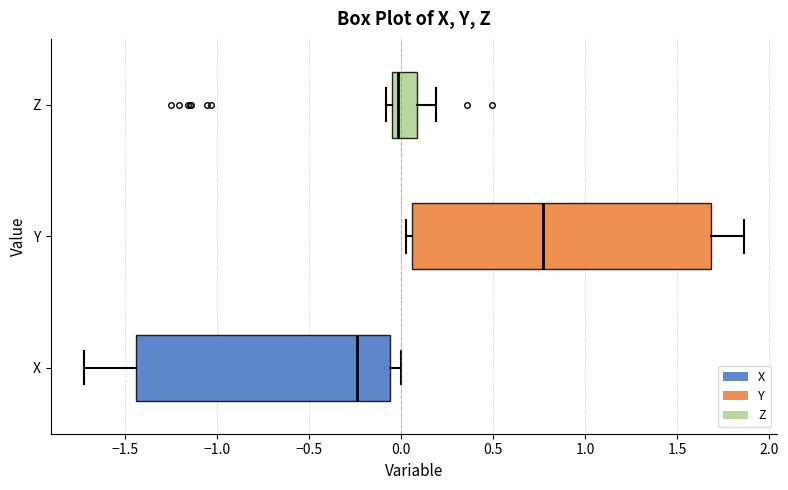

Reading bottom to top, transcribe this box plot: for each box, give where its median line is, the range the box spans, and where its two whiskers end, as read against the x-axis. The values are not printed on the chart, so give them approximately, as read against the axis.

X: median -0.25, box -1.45 to -0.05, whiskers -1.70 to 0.00
Y: median 0.75, box 0.05 to 1.70, whiskers 0.05 (just left of the box's left edge) to 1.85
Z: median 0.00, box -0.05 to 0.10, whiskers -0.10 to 0.20